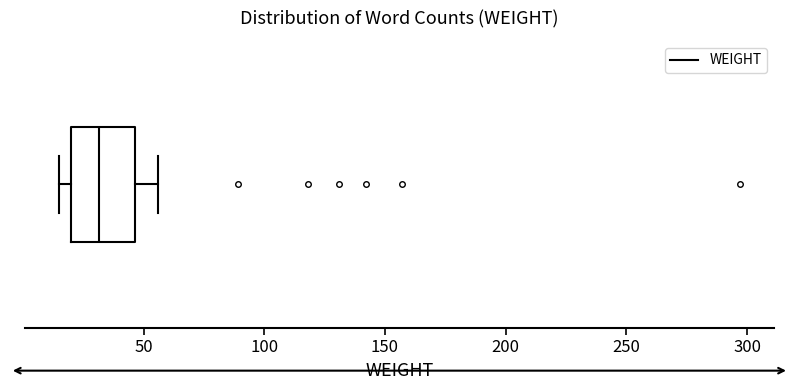

Read this box plot against the x-axis: the position of the median line, the range covered by the box, and the ends of both whiskers. The values are not printed on the chart, so give them approximately, as read against the axis.

median 30, box 20 to 45, whiskers 15 to 55